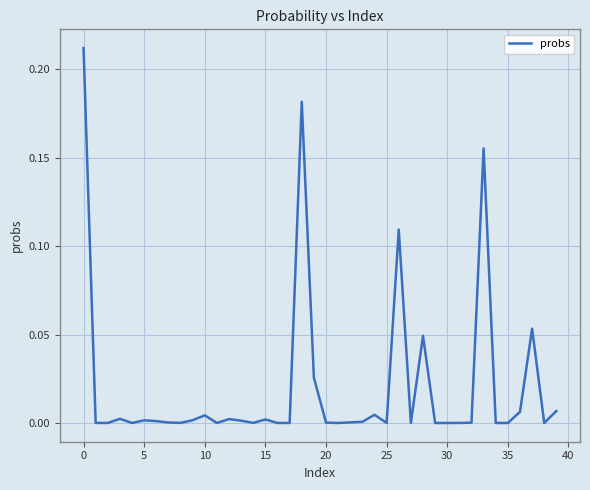

Reading left to right, extract all data points from this chart.

0.2	0.0	0.0	0.0	0.0	0.0	0.0	0.0	0.0	0.0	0.0	0.0	0.0	0.0	0.0	0.0	0.0	0.0	0.2	0.0	0.0	0.0	0.0	0.0	0.0	0.0	0.1	0.0	0.0	0.0	0.0	0.0	0.0	0.2	0.0	0.0	0.0	0.1	0.0	0.0